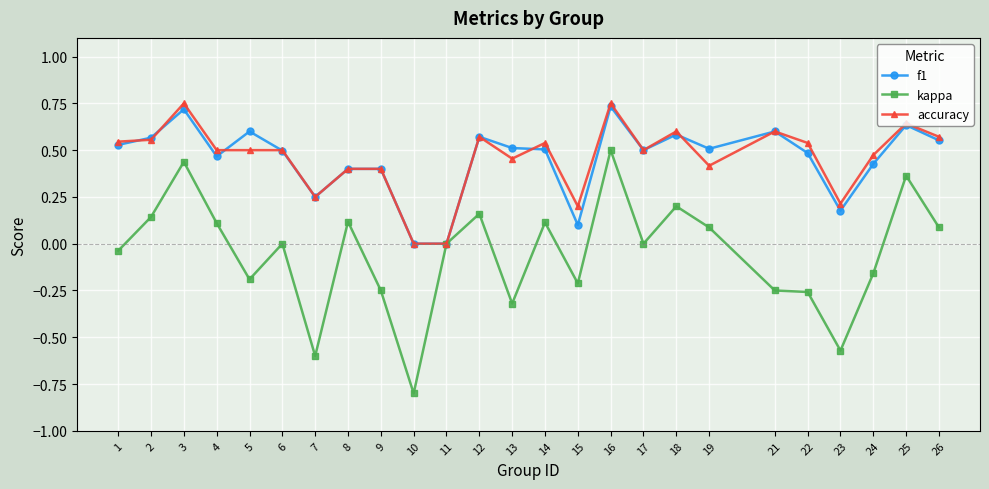

At which category does accuracy reach its first local peak?

3